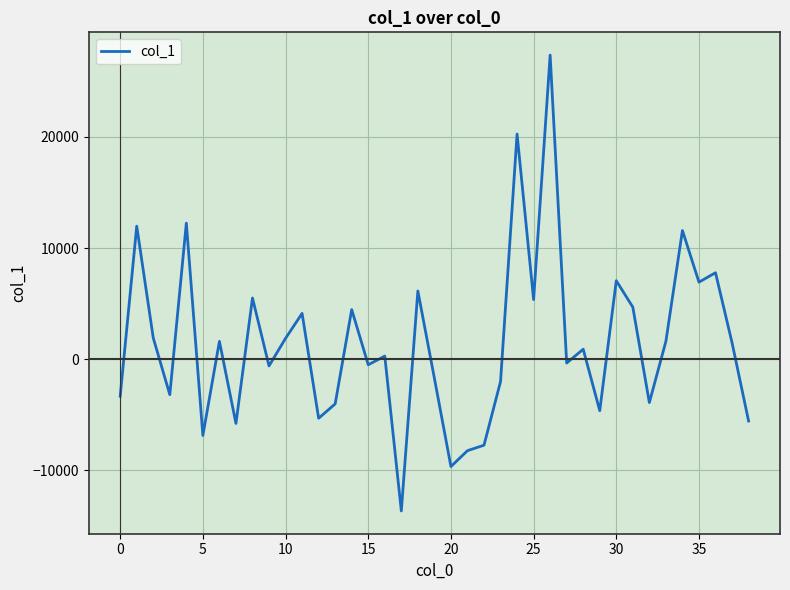

How many lines are shown in the chart?

1